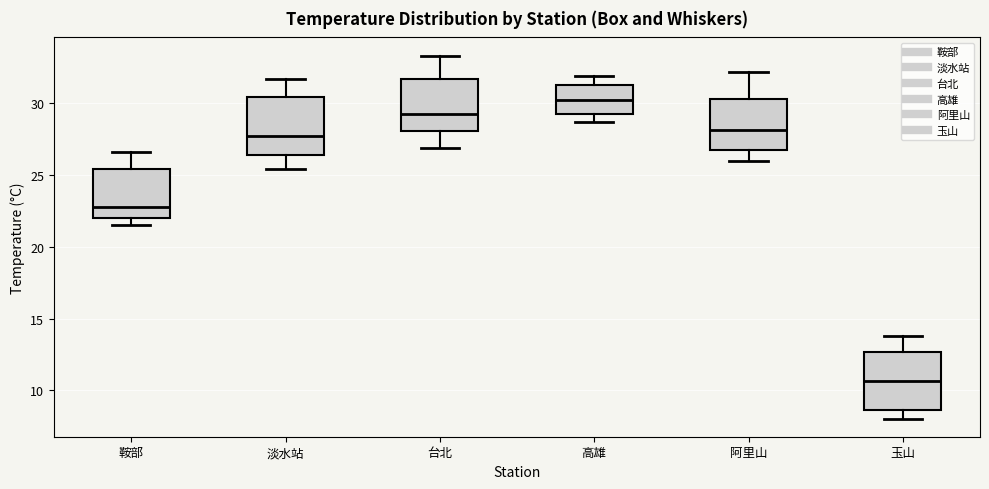

Reading left to right, read every box against the y-axis: the position of its median line, the range the box covers, and the ends of its whiskers. The values are not printed on the chart, so give them approximately, as read against the axis.

鞍部: median 23.0, box 22.0 to 25.5, whiskers 21.5 to 26.5
淡水站: median 28.0, box 26.5 to 30.5, whiskers 25.5 to 31.5
台北: median 29.5, box 28.0 to 31.5, whiskers 27.0 to 33.5
高雄: median 30.0, box 29.5 to 31.5, whiskers 28.5 to 32.0
阿里山: median 28.0, box 26.5 to 30.5, whiskers 26.0 to 32.0
玉山: median 10.5, box 8.5 to 12.5, whiskers 8.0 to 14.0